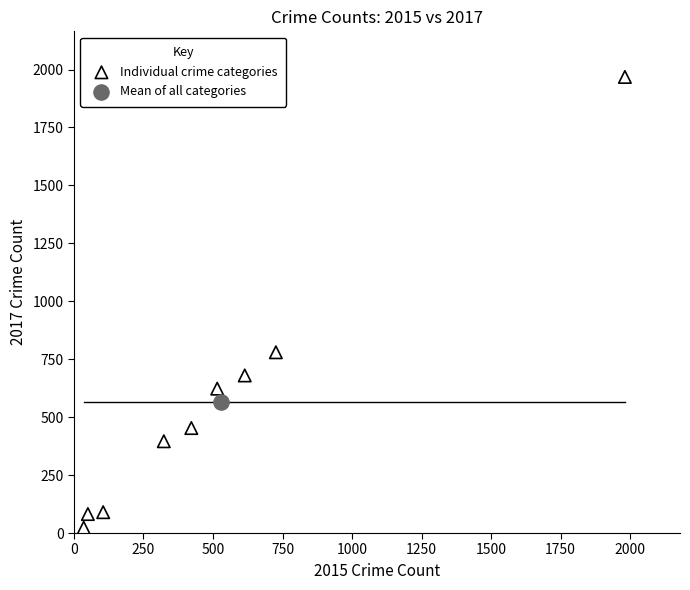

What are all the series names shown in the legend?

Individual crime categories, Mean of all categories